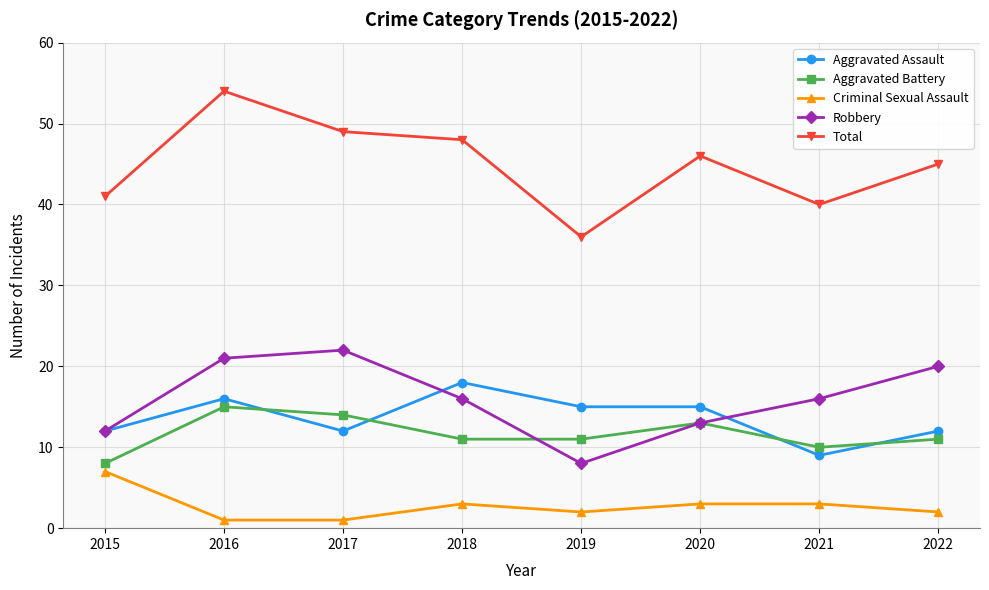

What are all the series names shown in the legend?

Aggravated Assault, Aggravated Battery, Criminal Sexual Assault, Robbery, Total